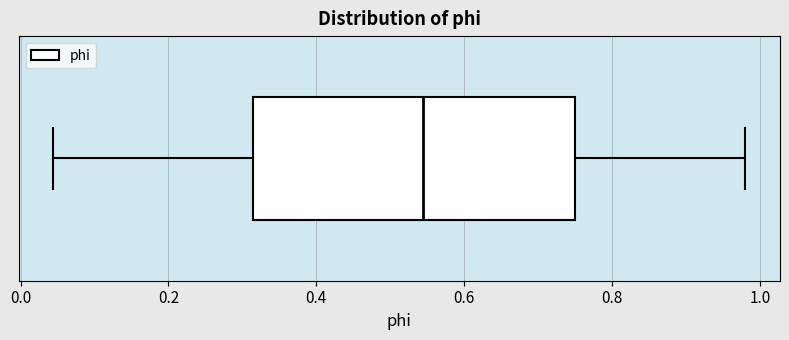

Transcribe this box plot: give where the median line is, the range the box spans, and where the two whiskers end, as read against the x-axis. The values are not printed on the chart, so give them approximately, as read against the axis.

median 0.54, box 0.32 to 0.74, whiskers 0.04 to 0.98